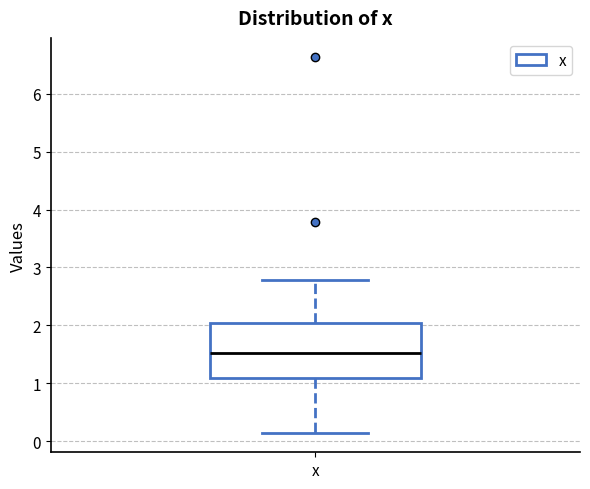

Where does the lower whisker of the box for x end on the y-axis? The values are not printed on the chart, so give them approximately, as read against the axis.

0.1